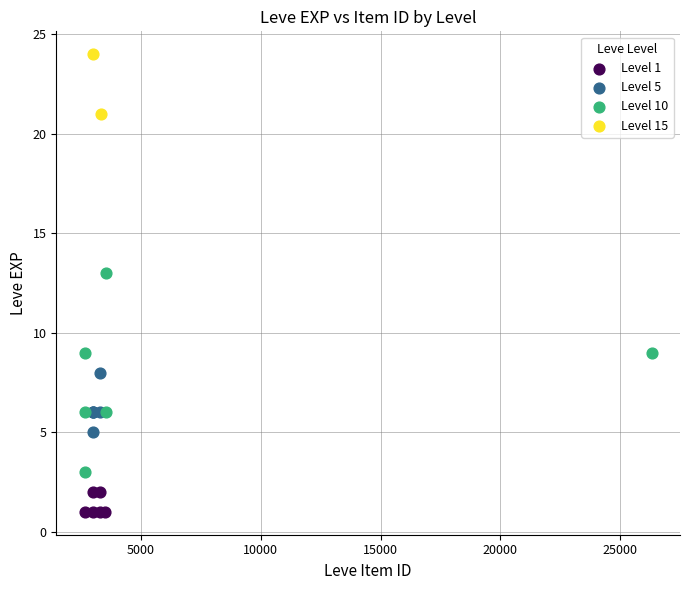

Which series contains the highest Y value?

Level 15